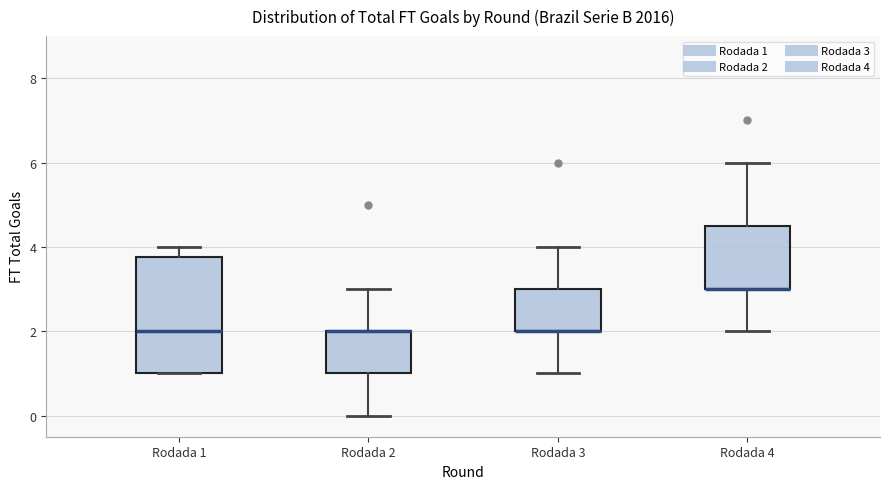

Which box is the tallest, from its lower edge to its upper edge?

Rodada 1